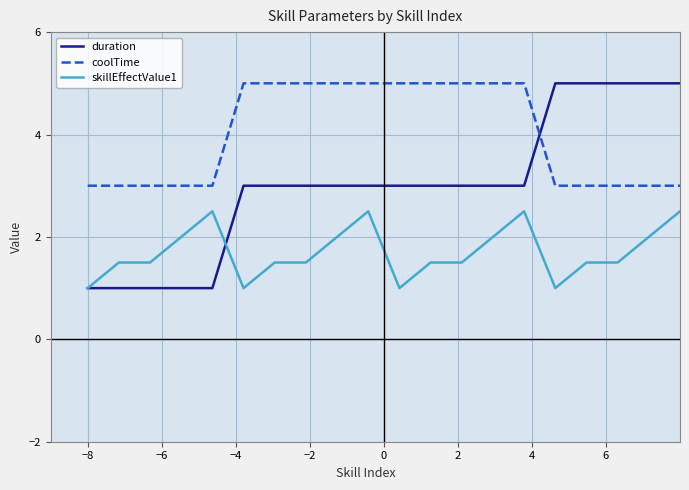

How many lines are shown in the chart?

3